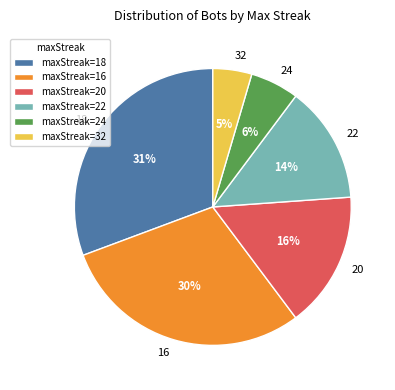

What is the smallest slice in the pie chart?

maxStreak=32